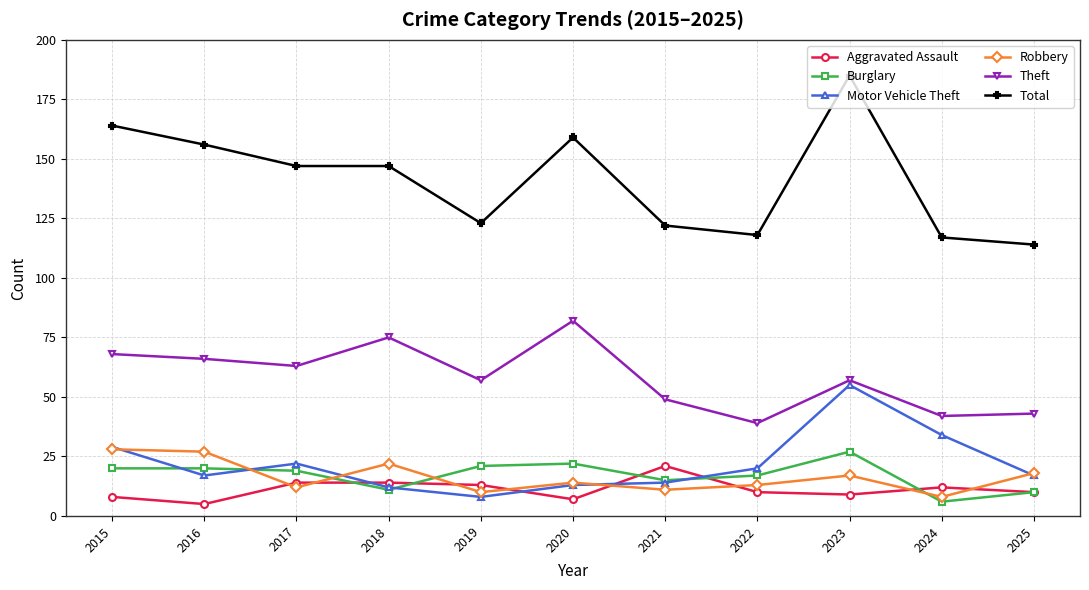

In Theft, how many points are lower than both neighbors (excluding endpoints)?

4